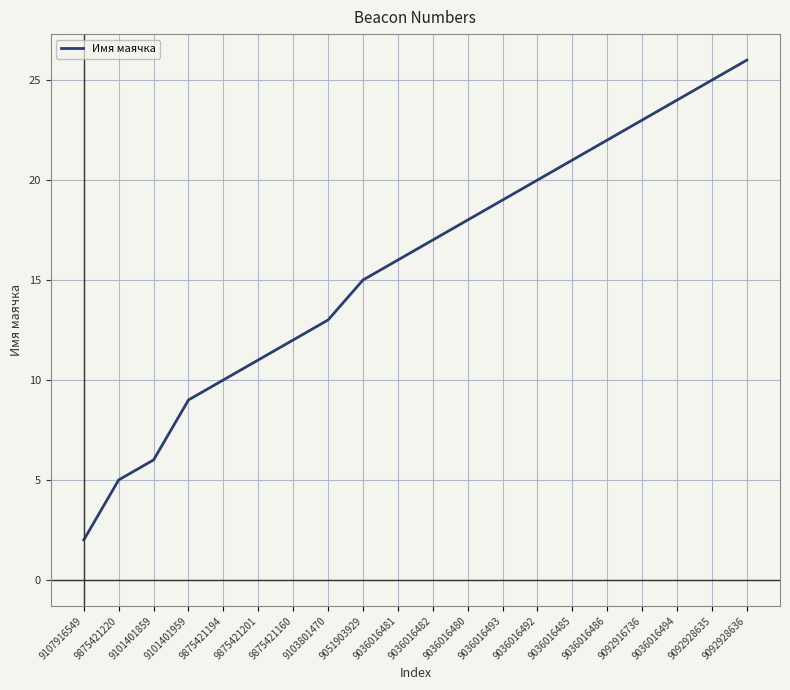

What is the change in value from 9107916549 to 9036016492?

+18